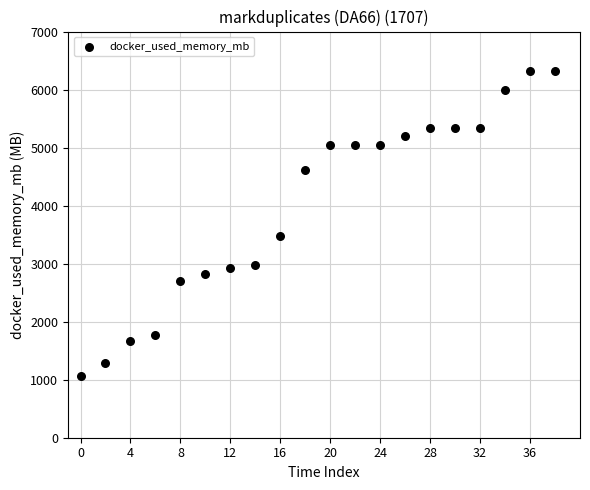

What is the range of X values (max minus min)?

38.0